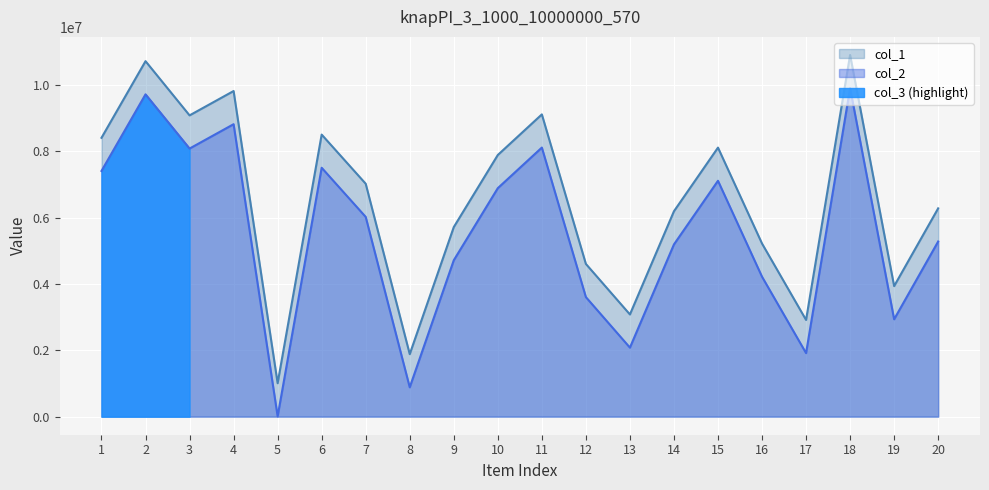

The value of col_2 at 12 is 6125675. True or false?

False